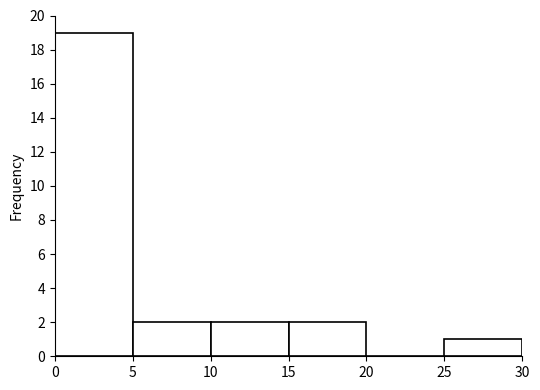

Reading left to right, list every bar in this chart as the range it spans on the x-axis followed by its height. The values are not printed on the chart, so give them approximately, as read against the axis.

0 to 5: 19
5 to 10: 2
10 to 15: 2
15 to 20: 2
20 to 25: 0
25 to 30: 1